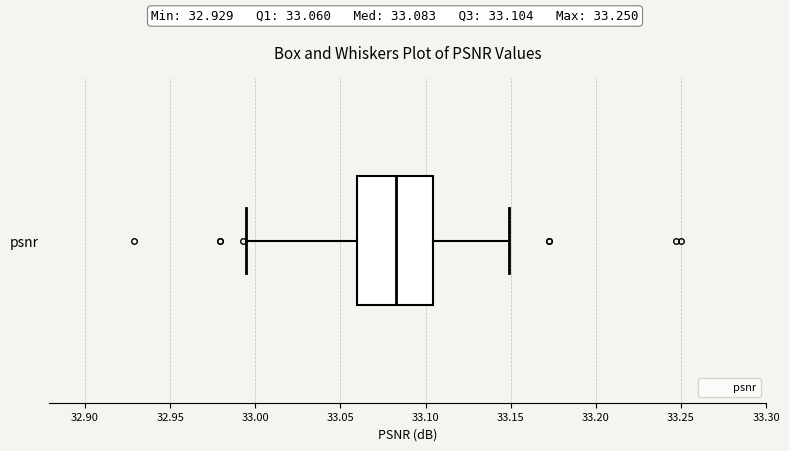

Transcribe this box plot: give where the median line is, the range the box spans, and where the two whiskers end, as read against the x-axis. The values are not printed on the chart, so give them approximately, as read against the axis.

median 33.085, box 33.060 to 33.105, whiskers 32.995 to 33.150